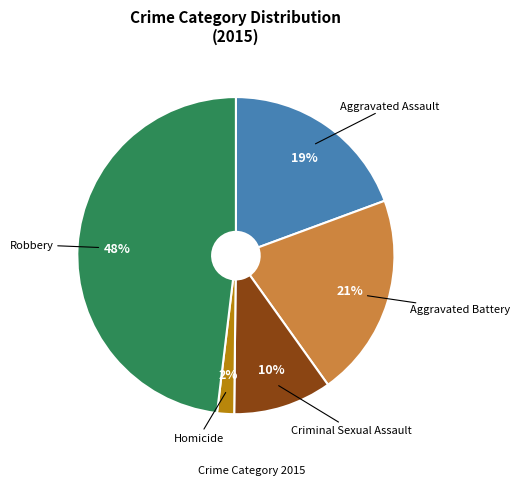

Is there any slice that represents more than half of the pie?

No